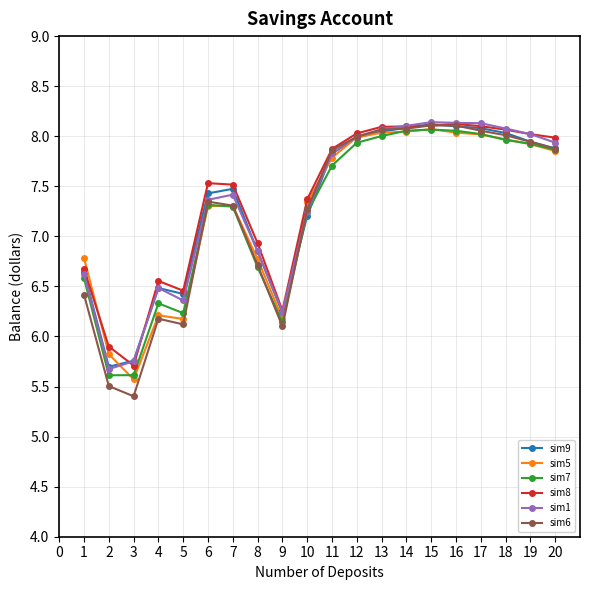

What is the maximum value for sim7?

8.1